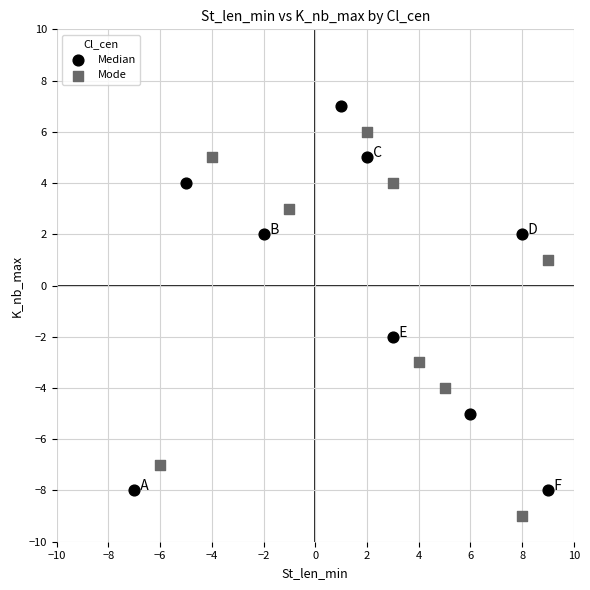

Which series reaches the minimum Y coordinate?

Mode